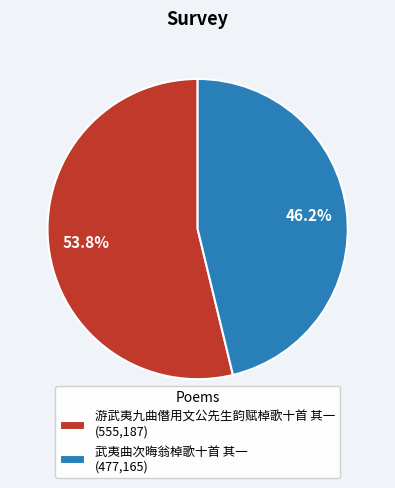

The 游武夷九曲僭用文公先生韵赋棹歌十首 其一 slice represents 54% of the pie. True or false?

True